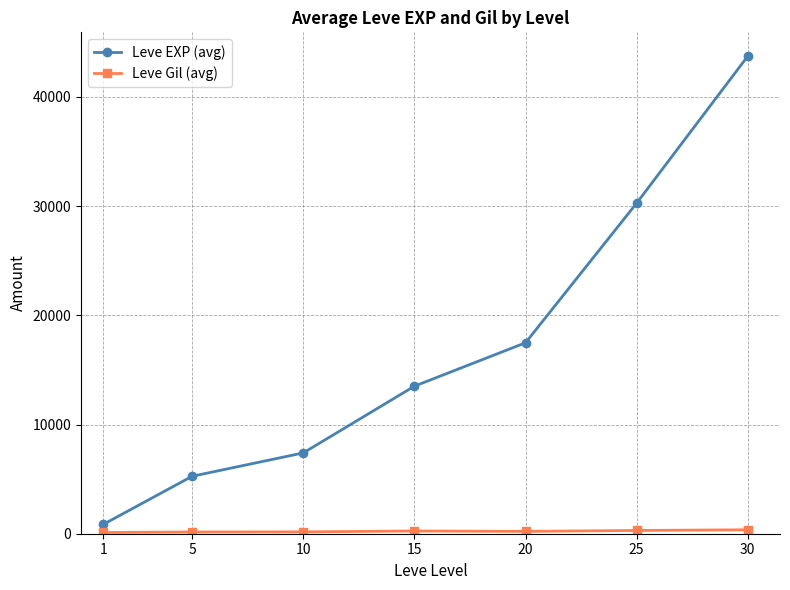

What is the sum of all Leve EXP (avg) values?

118511.7